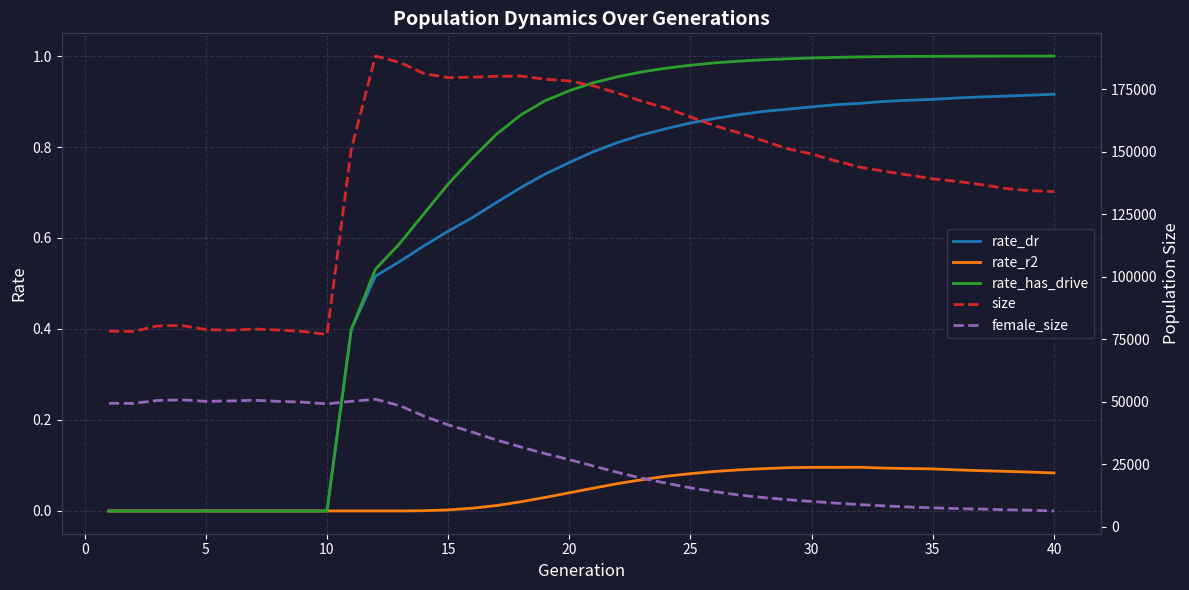

What is the difference between the highest and lowest values at 5?

80338.0